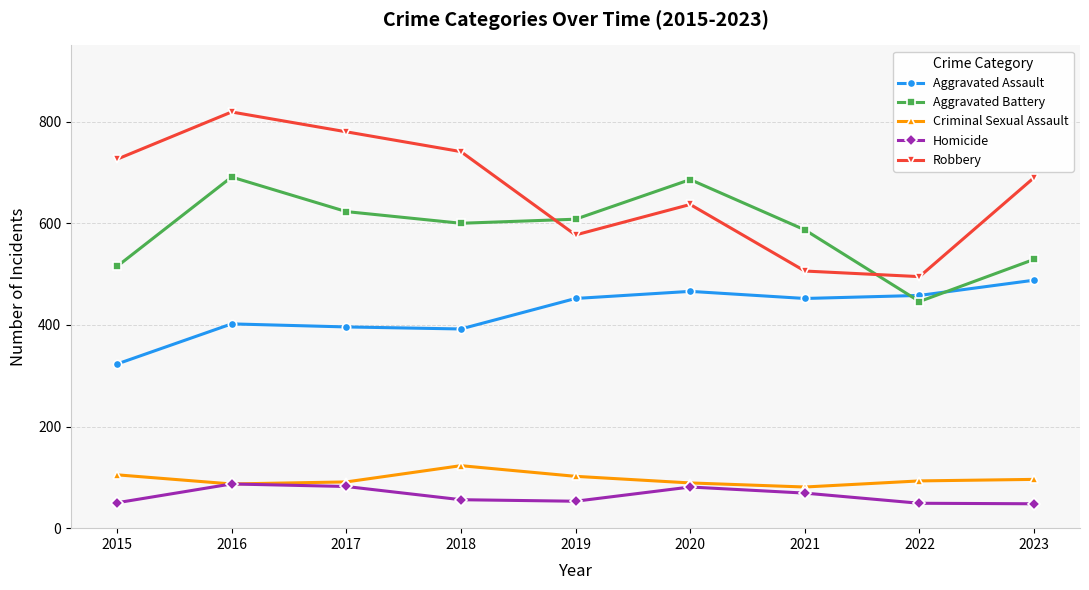

True or false: Aggravated Battery and Robbery cross at least once.

True